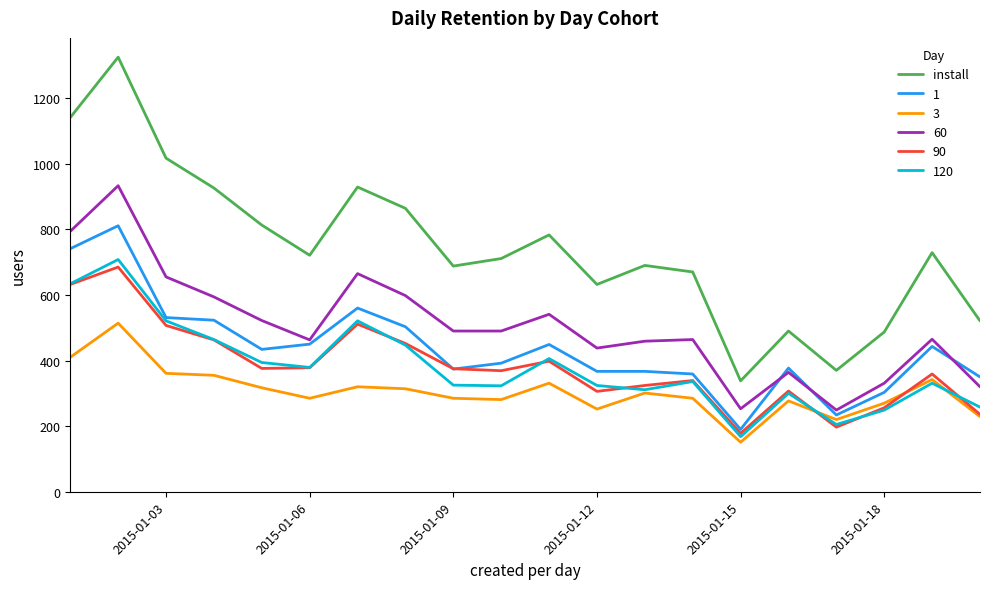

How many lines are shown in the chart?

6